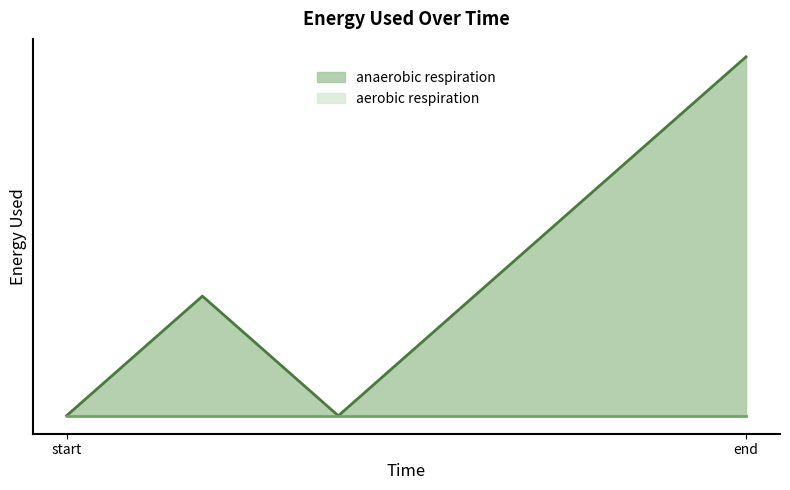

What is the difference between the maximum and minimum values?

3